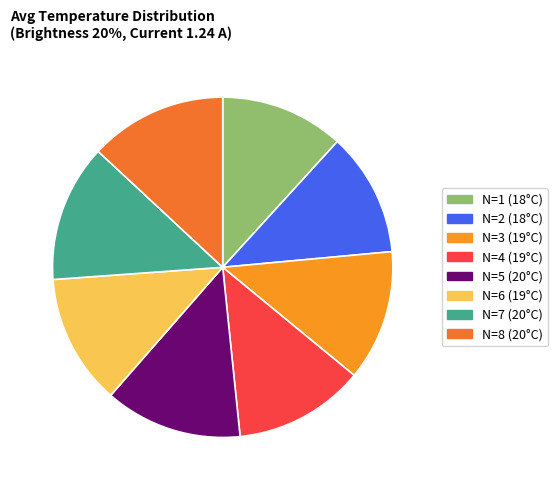

How many slices are in this pie chart?

8